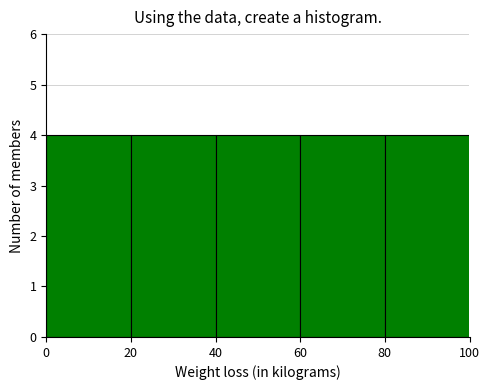

Reading left to right, transcribe this chart: for each bar, give the range it covers on the x-axis and its height. The values are not printed on the chart, so give them approximately, as read against the axis.

0 to 20: 4
20 to 40: 4
40 to 60: 4
60 to 80: 4
80 to 100: 4